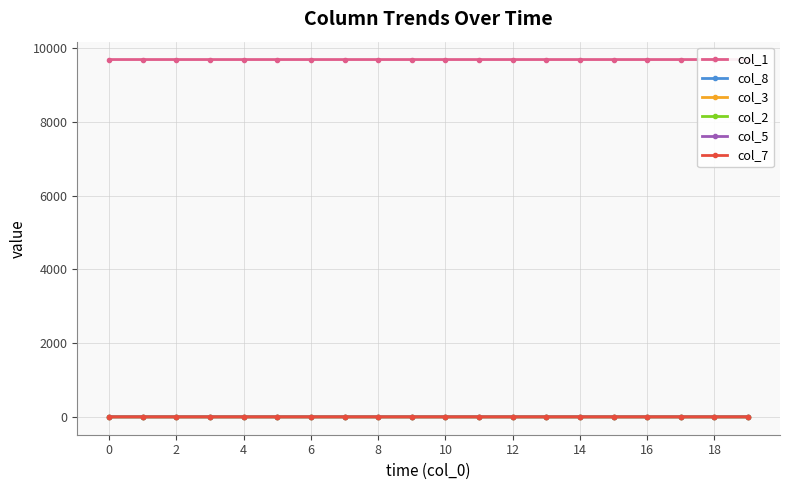

How many col_3 values are between 0 and 1?

20